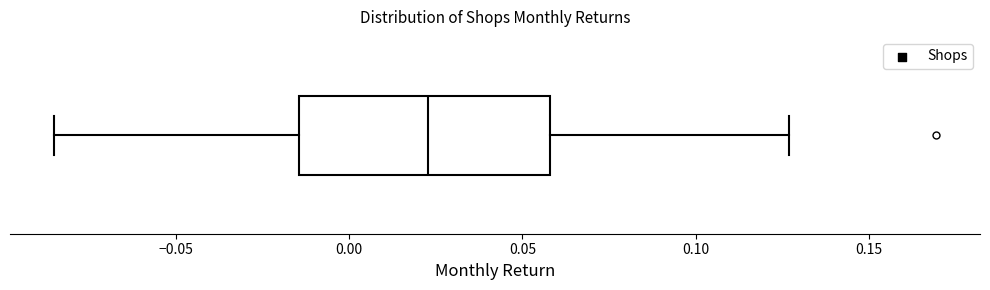

Where is the left edge of the box on the x-axis? The values are not printed on the chart, so give them approximately, as read against the axis.

-0.015